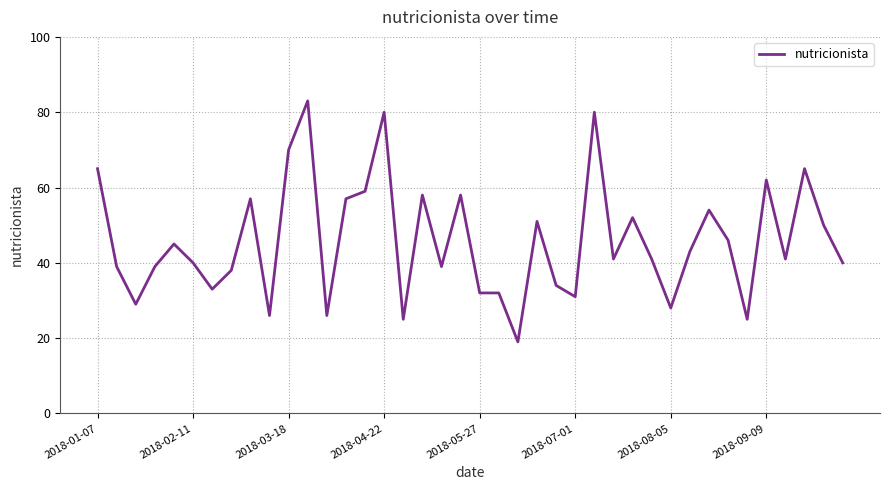

What is the minimum value shown in the chart?

19